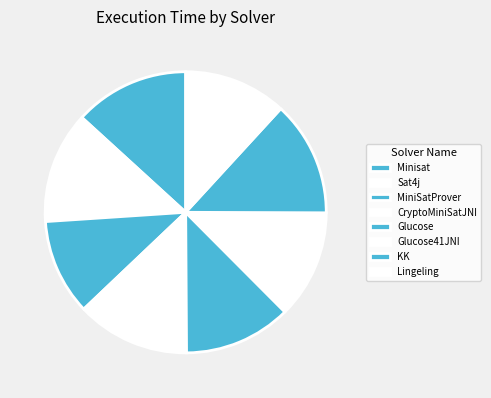

To the nearest percent, what is the difference between the largest and smallest slice percentages?

2%